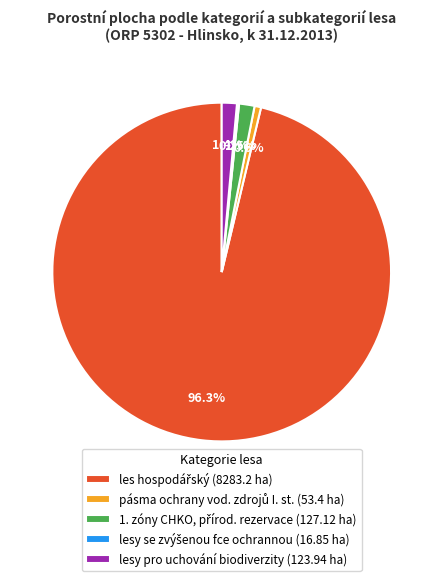

To the nearest percent, what is the difference between the largest and smallest slice percentages?

96%